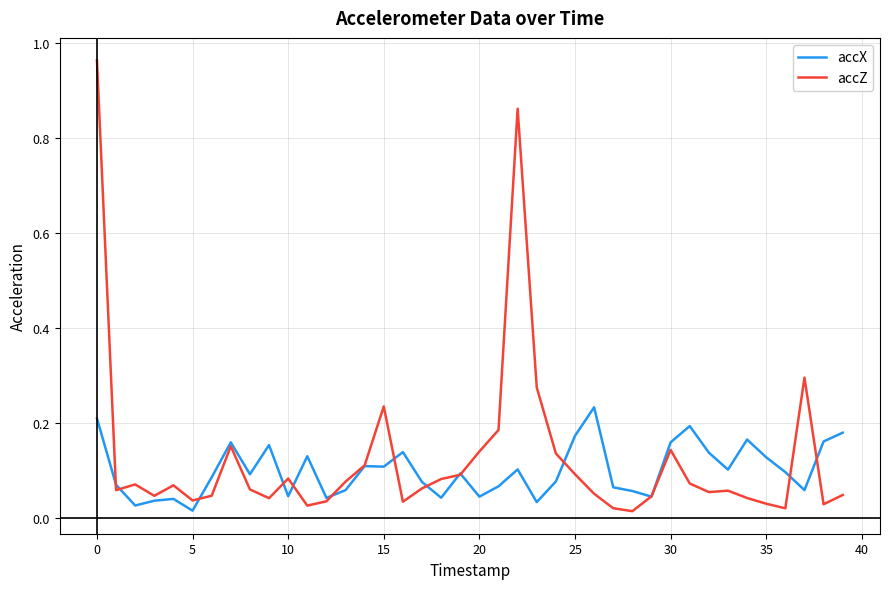

Which series has the largest range (max minus min)?

accZ